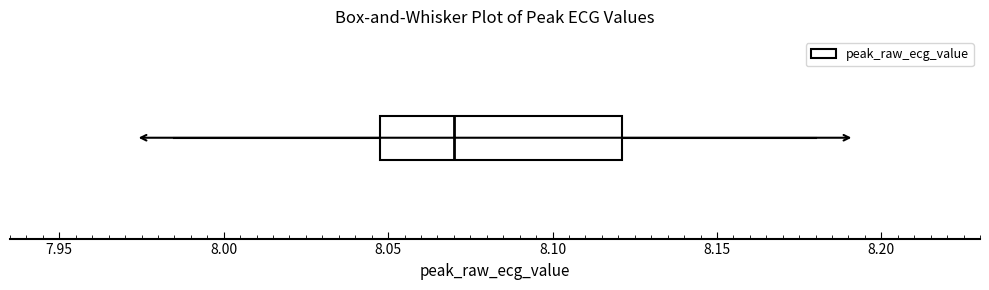

Where does the left whisker of the box end on the x-axis? The values are not printed on the chart, so give them approximately, as read against the axis.

7.985